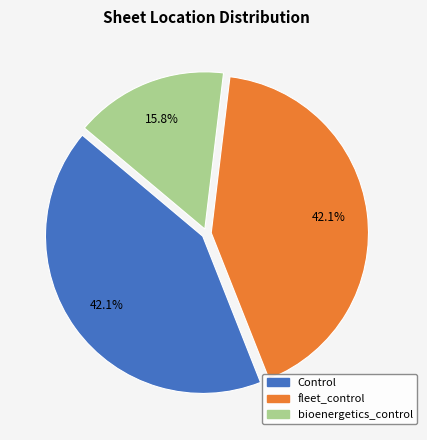

Which slice is the smallest?

bioenergetics_control